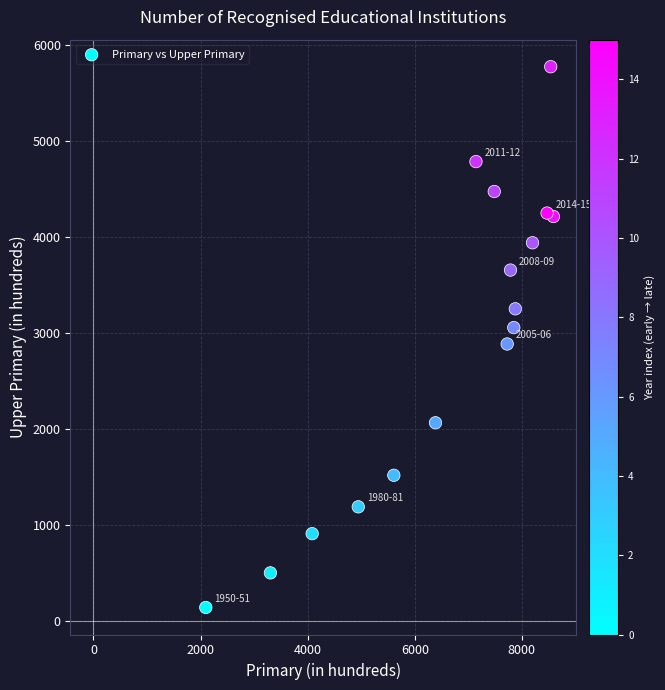

What is the range of X values (max minus min)?

6492